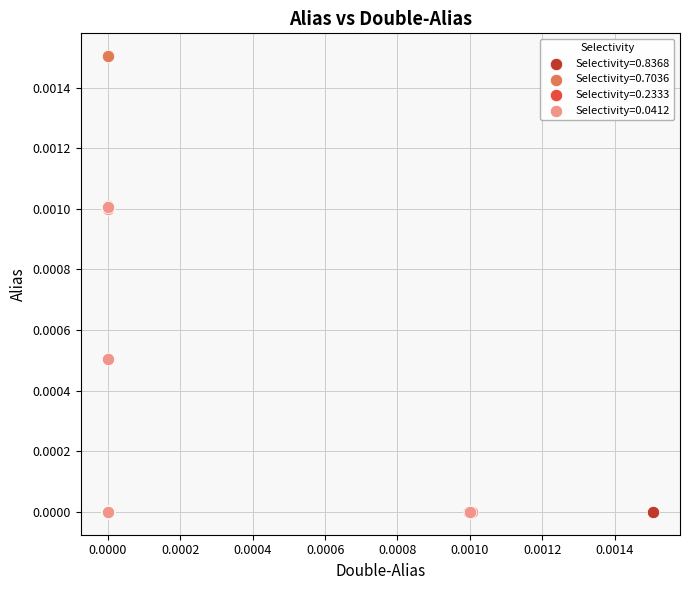

Which series has the largest Y range (max minus min)?

Selectivity=0.7036